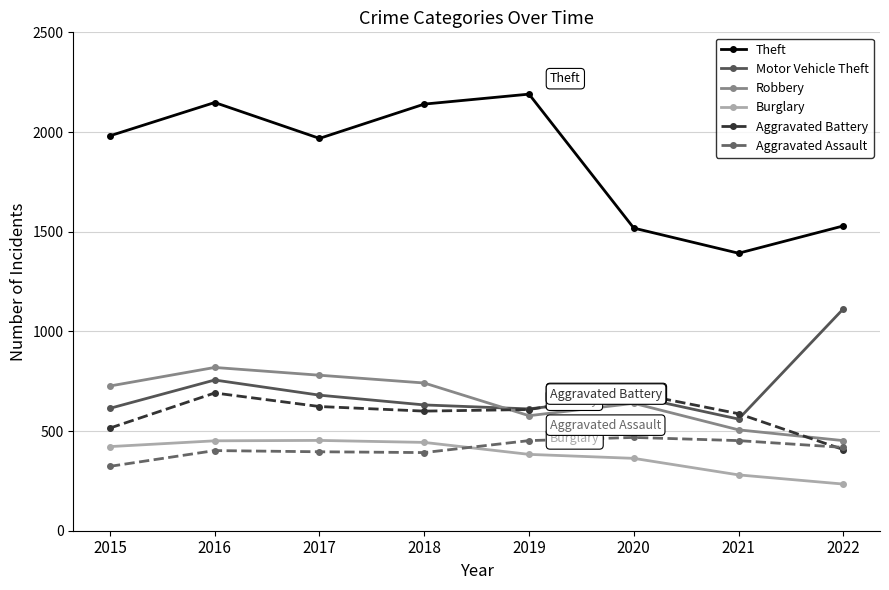

At which label is Aggravated Battery closest to 549?

2015